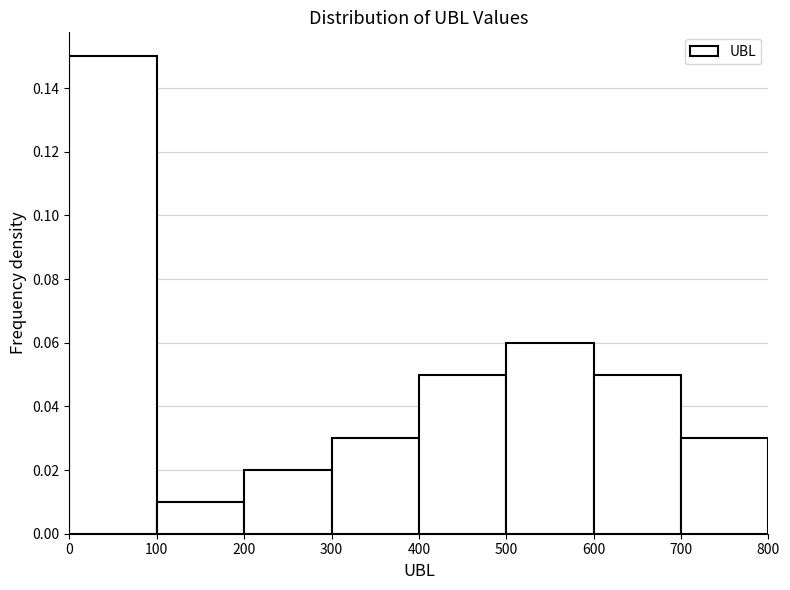

Reading left to right, transcribe this chart: for each bar, give the range it covers on the x-axis and its height. The values are not printed on the chart, so give them approximately, as read against the axis.

0 to 100: 0.15
100 to 200: 0.01
200 to 300: 0.02
300 to 400: 0.03
400 to 500: 0.05
500 to 600: 0.06
600 to 700: 0.05
700 to 800: 0.03